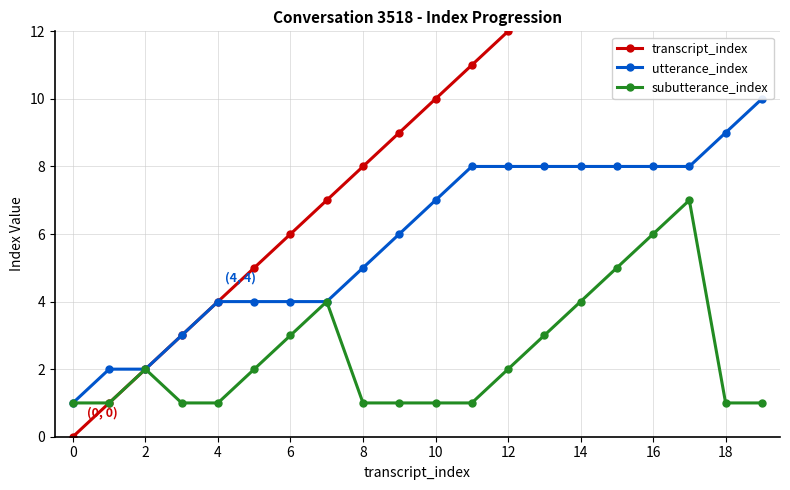

True or false: utterance_index and subutterance_index intersect in this chart.

False